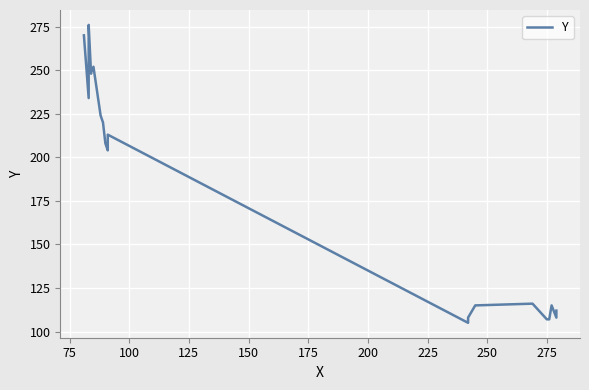

The chart shows a value of 156 at 17. True or false?

False